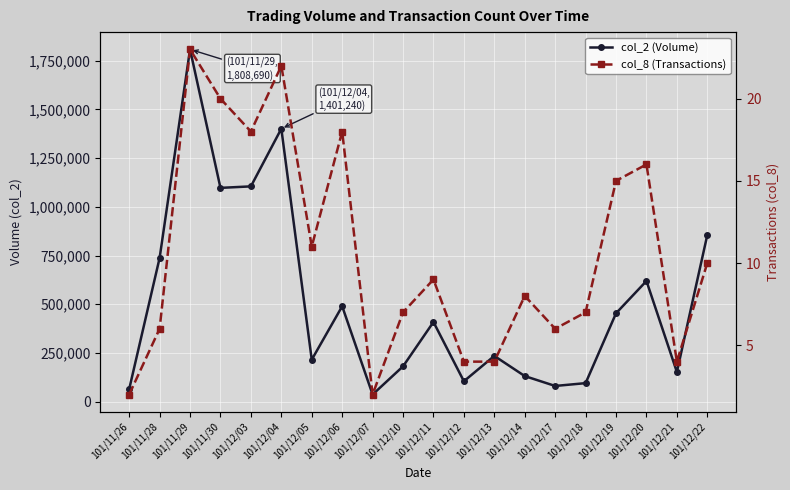

What is the difference between the second highest and second lowest values in the col_2 (Volume) series?

1337480